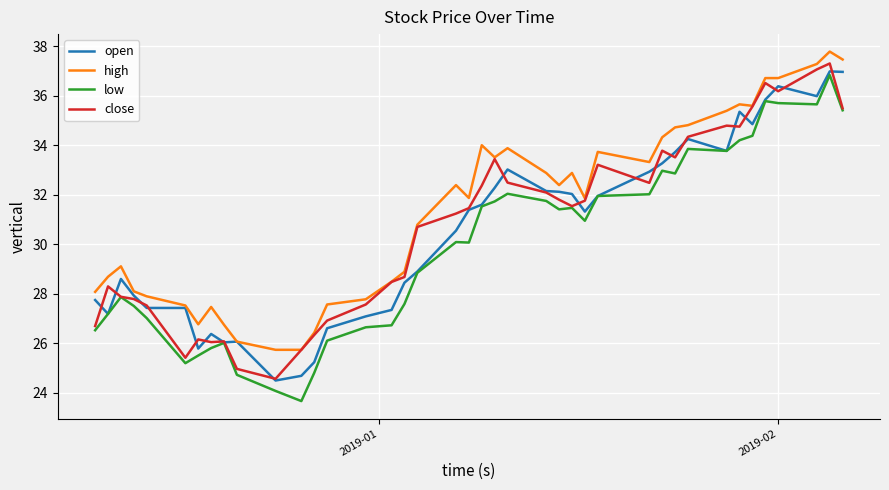

What is the difference between the second highest and second lowest values in the close series?

12.1